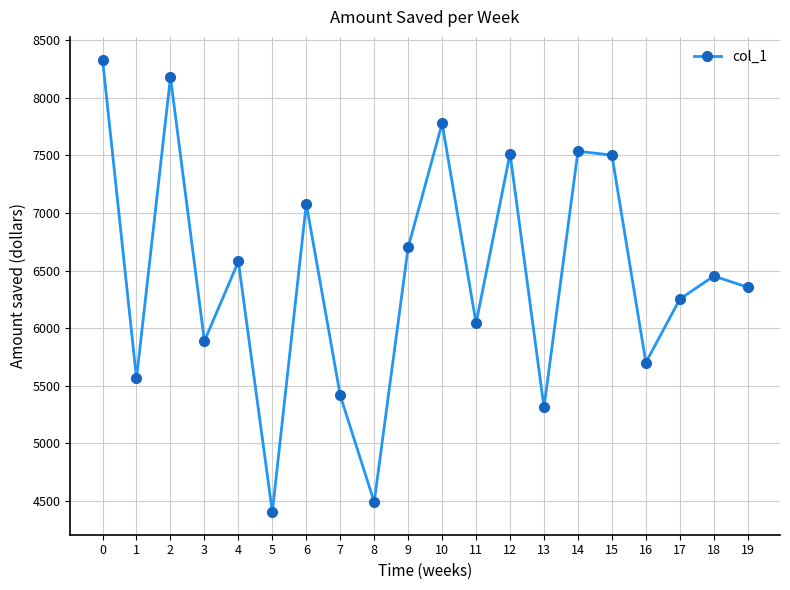

How many series are shown in this chart?

1